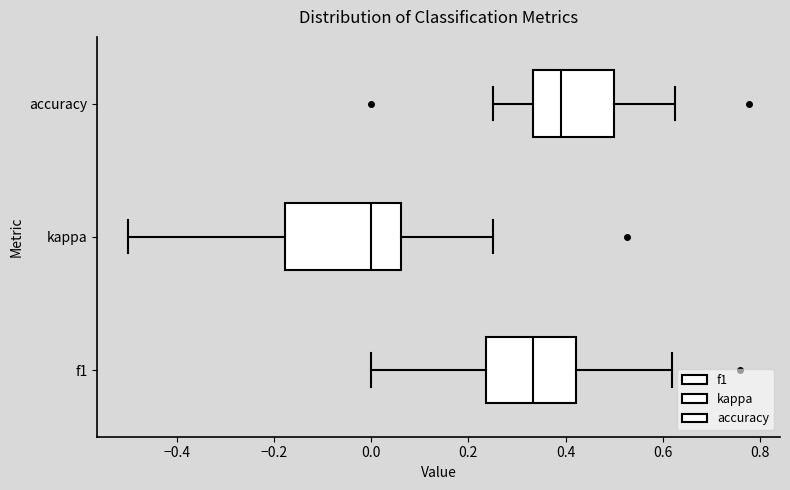

Reading bottom to top, transcribe this box plot: for each box, give where its median line is, the range the box spans, and where its two whiskers end, as read against the x-axis. The values are not printed on the chart, so give them approximately, as read against the axis.

f1: median 0.34, box 0.24 to 0.42, whiskers 0.00 to 0.62
kappa: median 0.00, box -0.18 to 0.06, whiskers -0.50 to 0.26
accuracy: median 0.40, box 0.34 to 0.50, whiskers 0.26 to 0.62